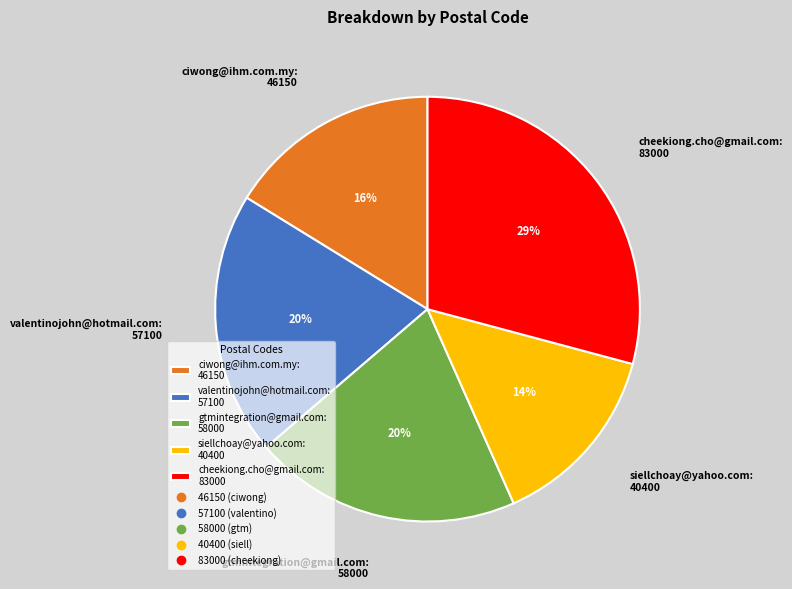

Approximately how many times larger is the value at ciwong@ihm.com.my compared to cheekiong.cho@gmail.com?

0.6